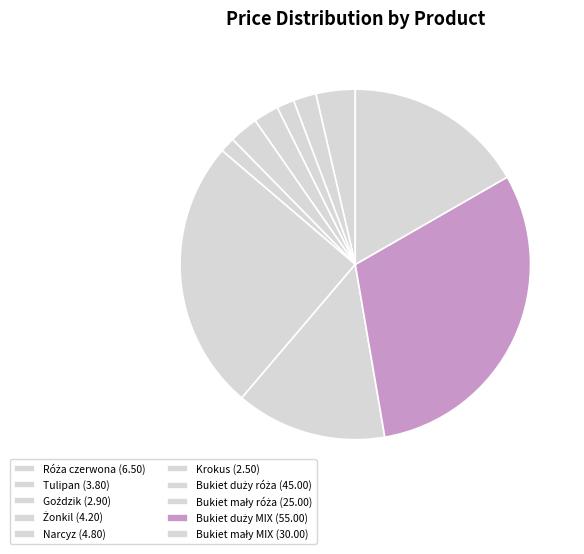

The Bukiet duży róża slice represents 18% of the pie. True or false?

False